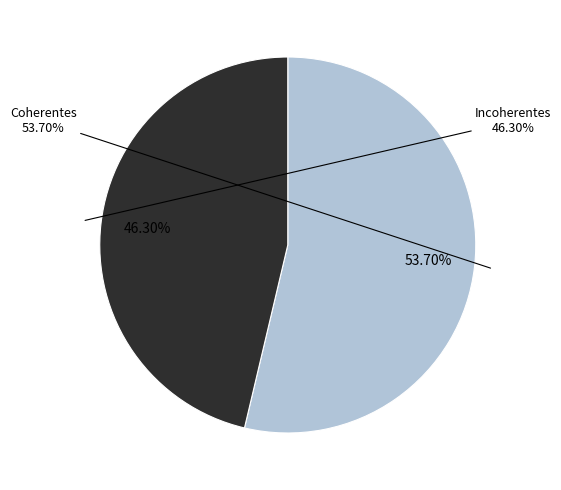

Which category has the smallest portion of the pie?

Incoherentes